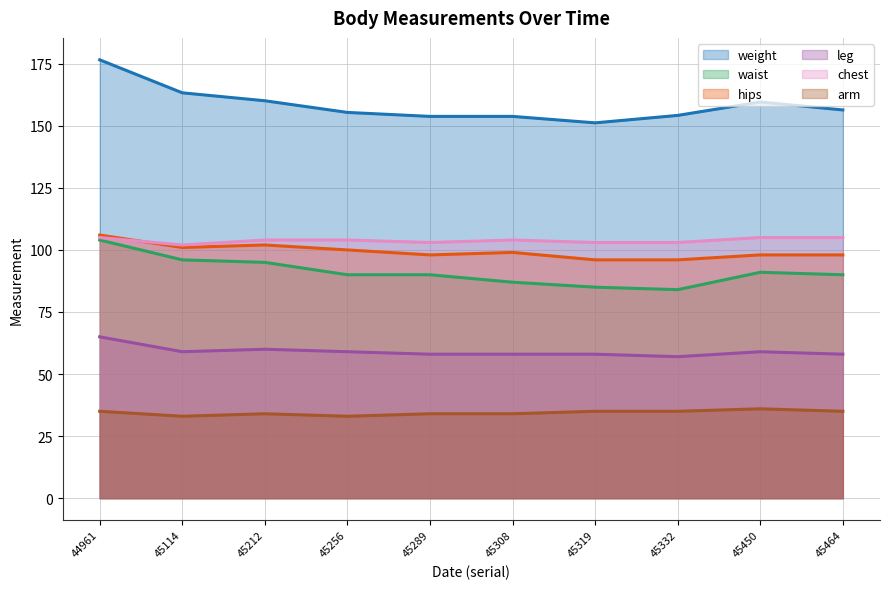

How many data points does each series have?

10